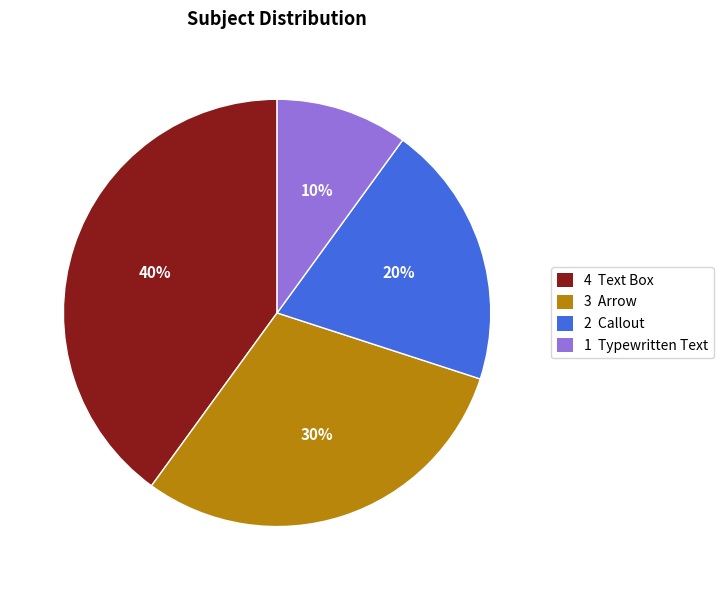

The 1 Typewritten Text slice represents 10% of the pie. True or false?

True